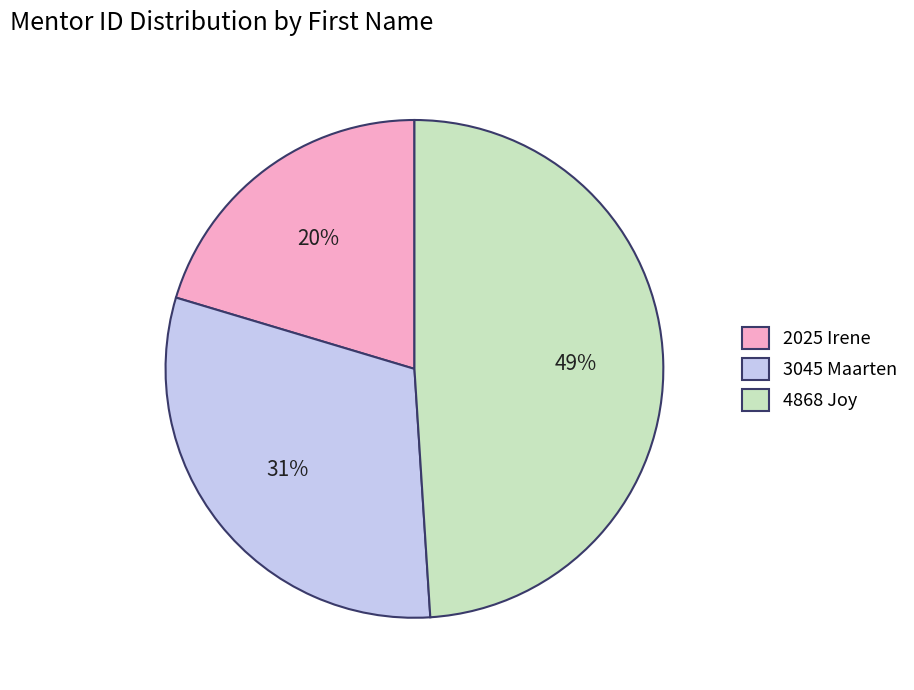

To the nearest percent, what is the average slice percentage?

33%